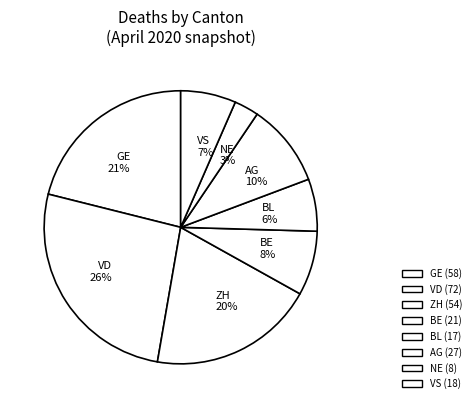

Do BL and GE together represent more than half of the pie?

No